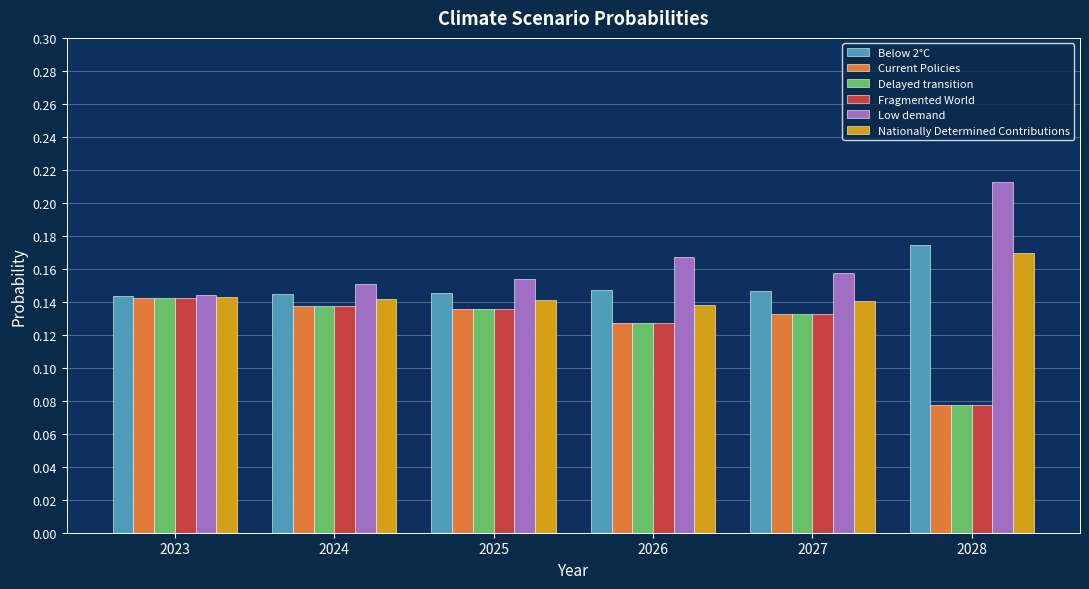

Is it true that Low demand equals 0.1 at 2026?

False